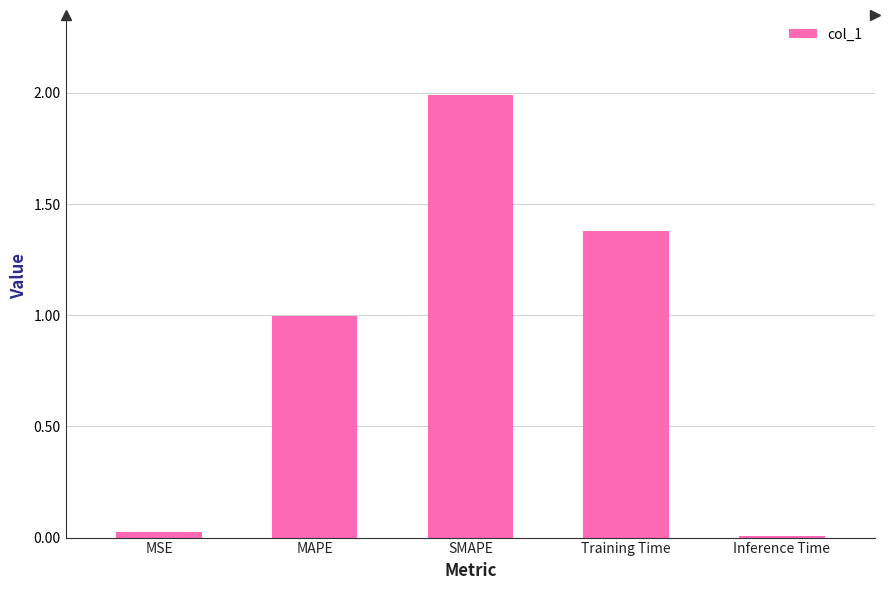

What is the maximum value shown in the chart?

2.0